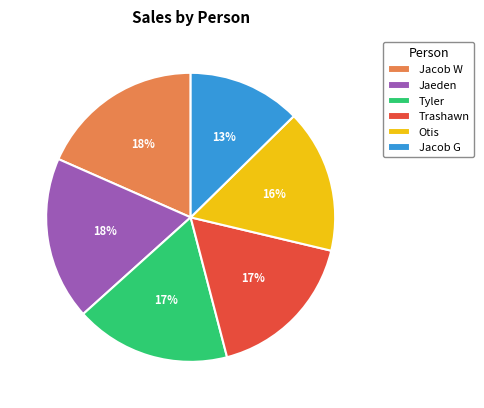

To the nearest percent, what is the difference between the Jaeden and Otis slice percentages?

2%